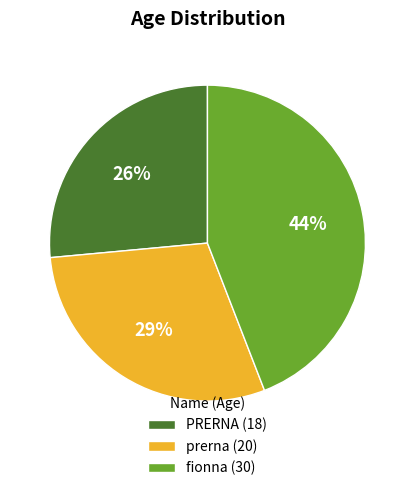

Which category has the smallest portion of the pie?

PRERNA